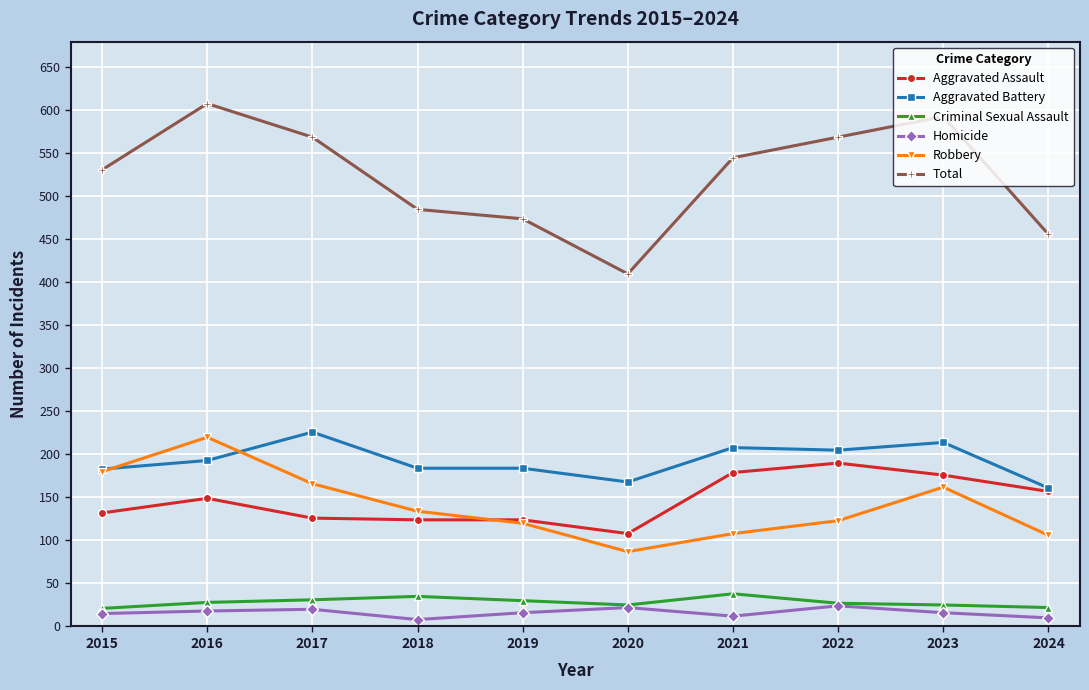

Count the number of categories in the chart.

10